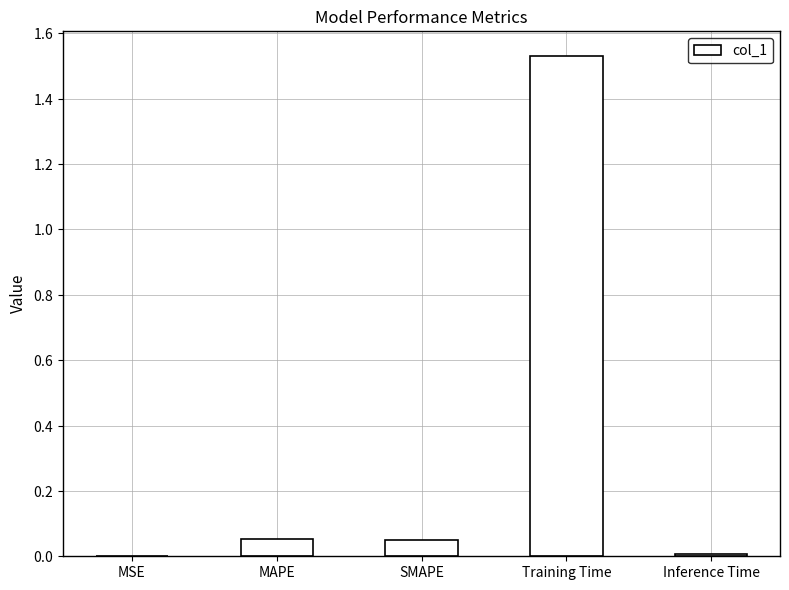

What is the difference between the values at SMAPE and MSE?

0.1